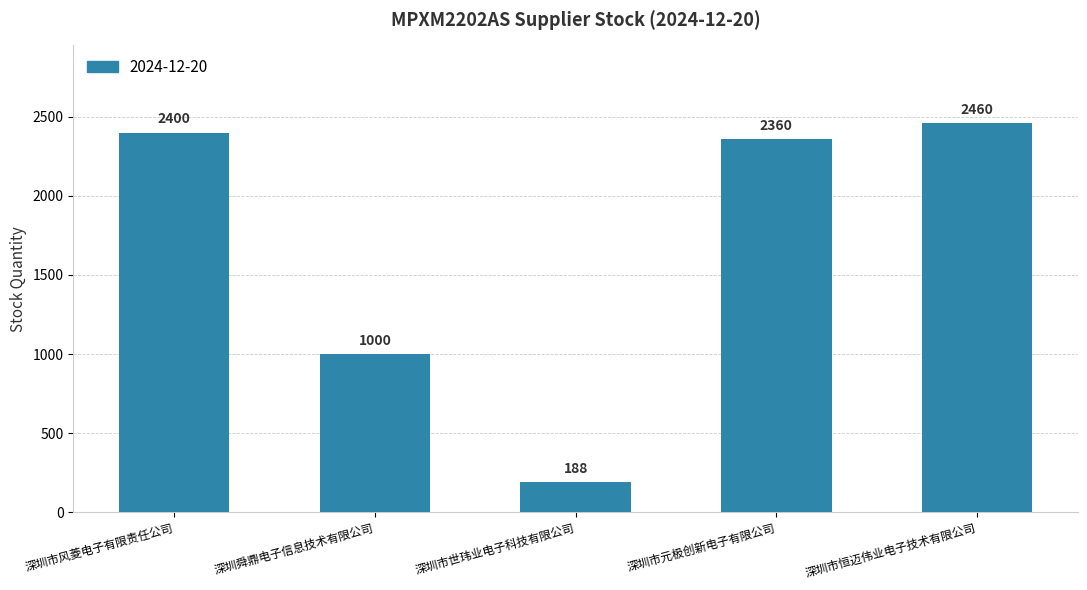

What is the change in value from 深圳市元极创新电子有限公司 to 深圳市恒迈伟业电子技术有限公司?

+100